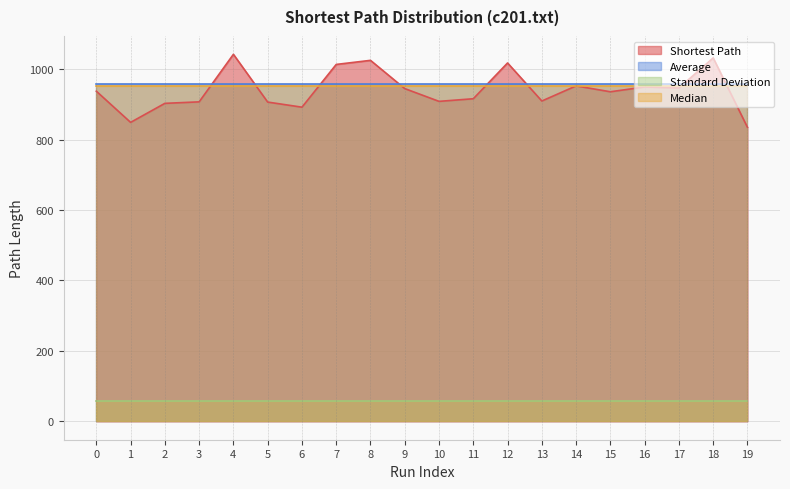

What is the value of the Median point at the 20th from the left?

951.0